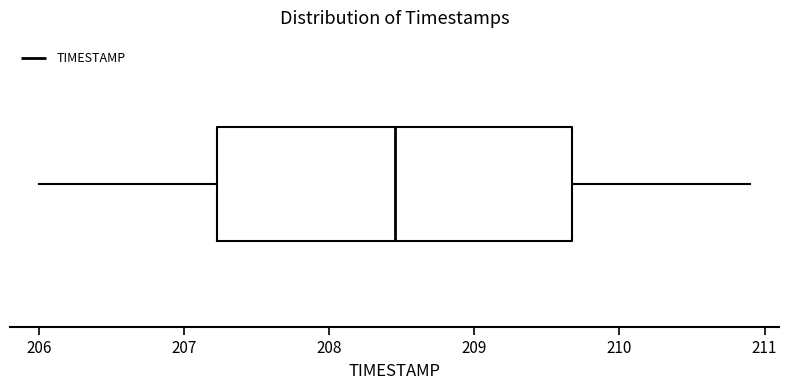

Transcribe this box plot: give where the median line is, the range the box spans, and where the two whiskers end, as read against the x-axis. The values are not printed on the chart, so give them approximately, as read against the axis.

median 208.5, box 207.2 to 209.7, whiskers 206.0 to 210.9